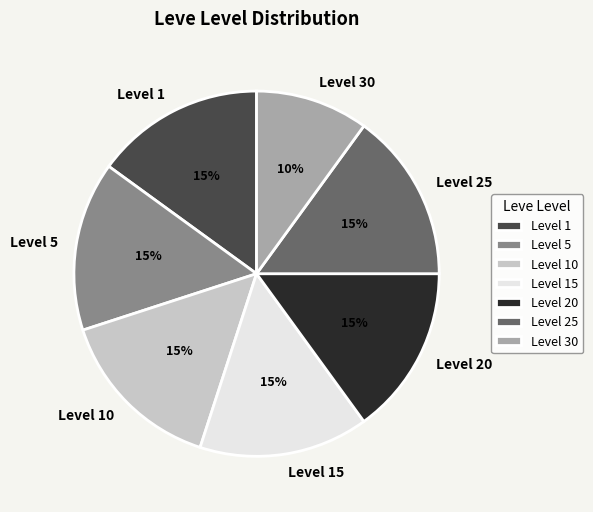

Approximately how many times larger is the value at Level 15 compared to Level 1?

1.0